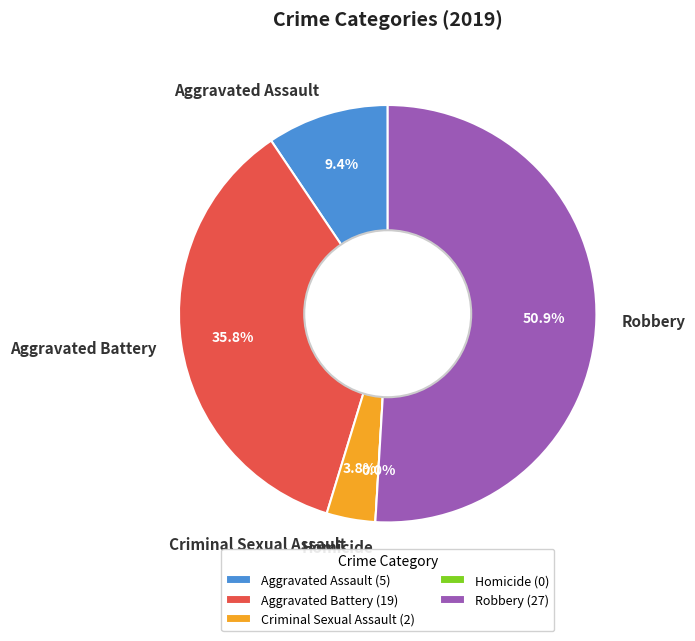

How many slices are in this pie chart?

5